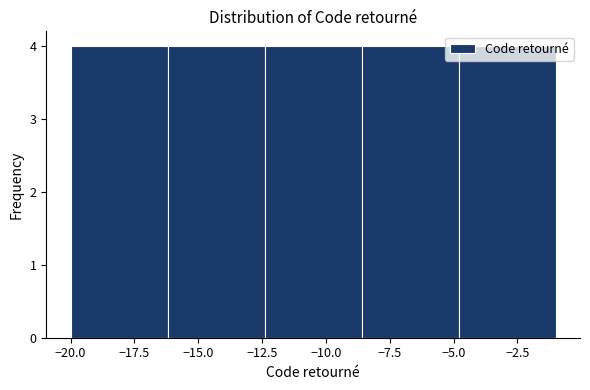

Reading left to right, list every bar in this chart as the range it spans on the x-axis followed by its height. Neither the bar edges nor the heights are printed on the chart, so give them approximately, as read against the axes.

-20.0 to -16.2: 4
-16.2 to -12.4: 4
-12.4 to -8.6: 4
-8.6 to -4.8: 4
-4.8 to -1.0: 4